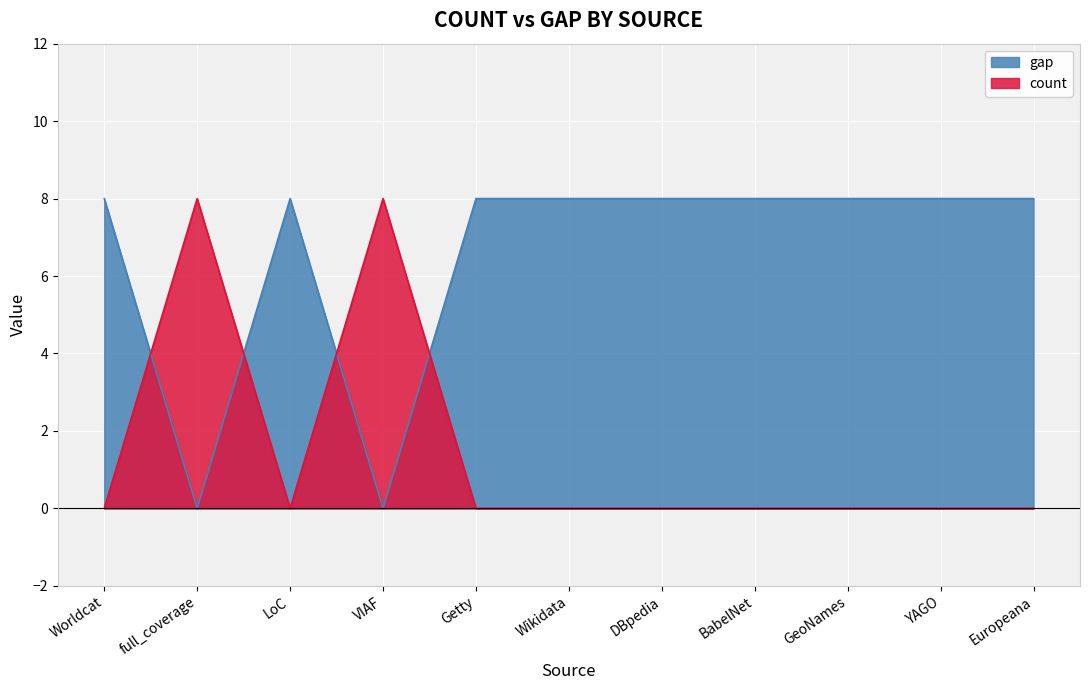

What position from the left is BabelNet?

8